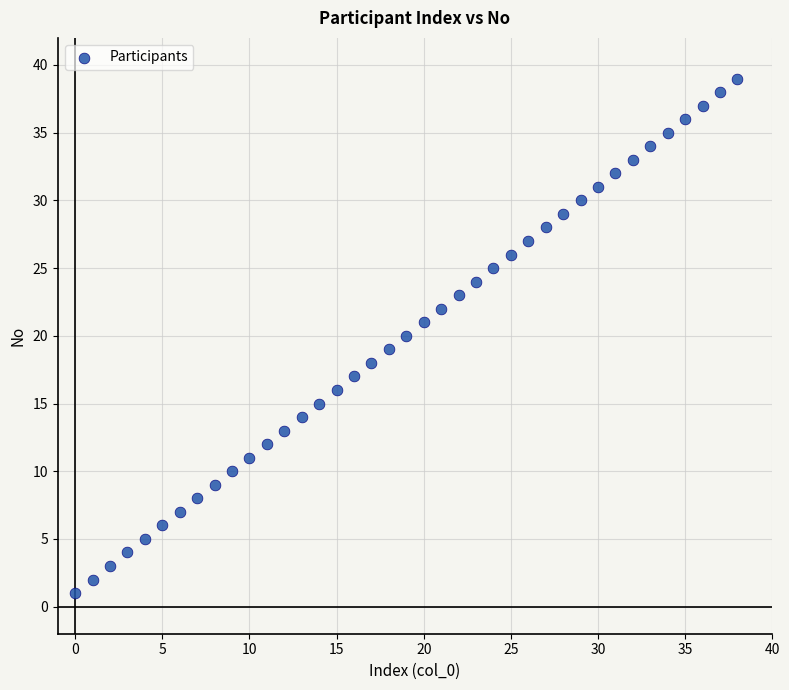

What is the range of Y values (max minus min)?

38